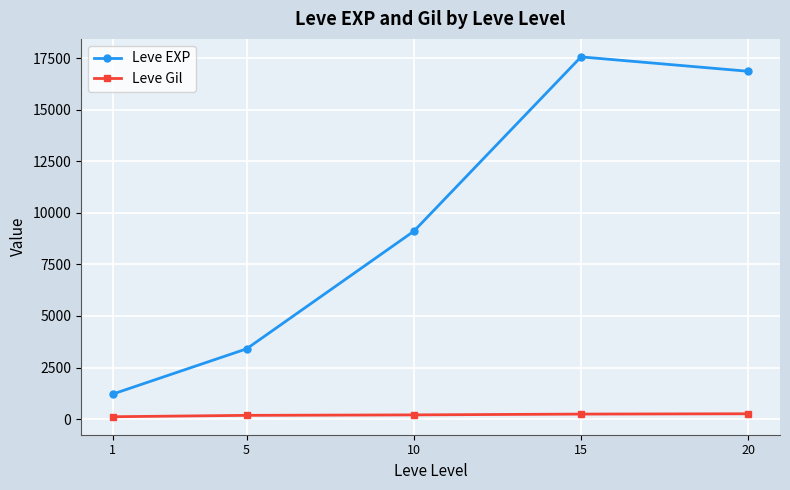

True or false: Leve Gil has a value of 202.8 at 10.

True